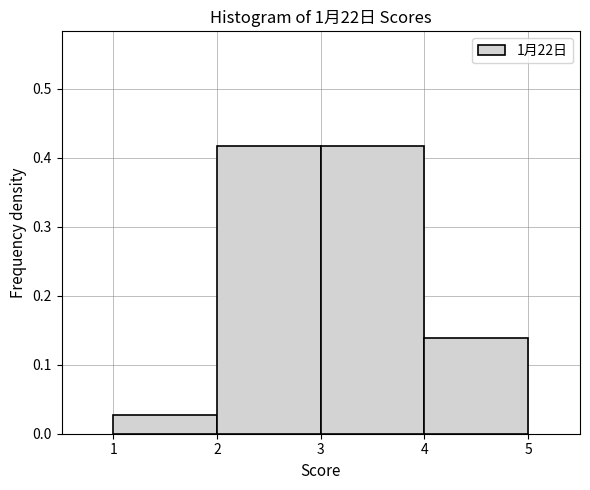

Reading left to right, list every bar in this chart as the range it spans on the x-axis followed by its height. The values are not printed on the chart, so give them approximately, as read against the axis.

1 to 2: 0.03
2 to 3: 0.42
3 to 4: 0.42
4 to 5: 0.14